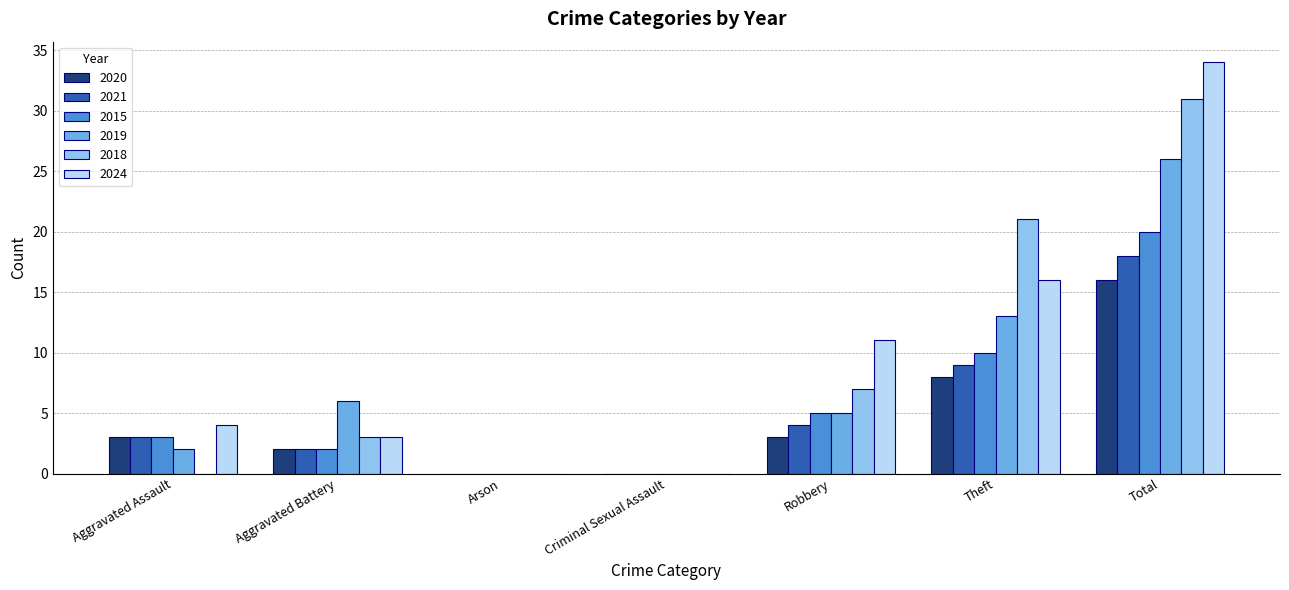

Where is 2020 nearest to the value 8?

Theft